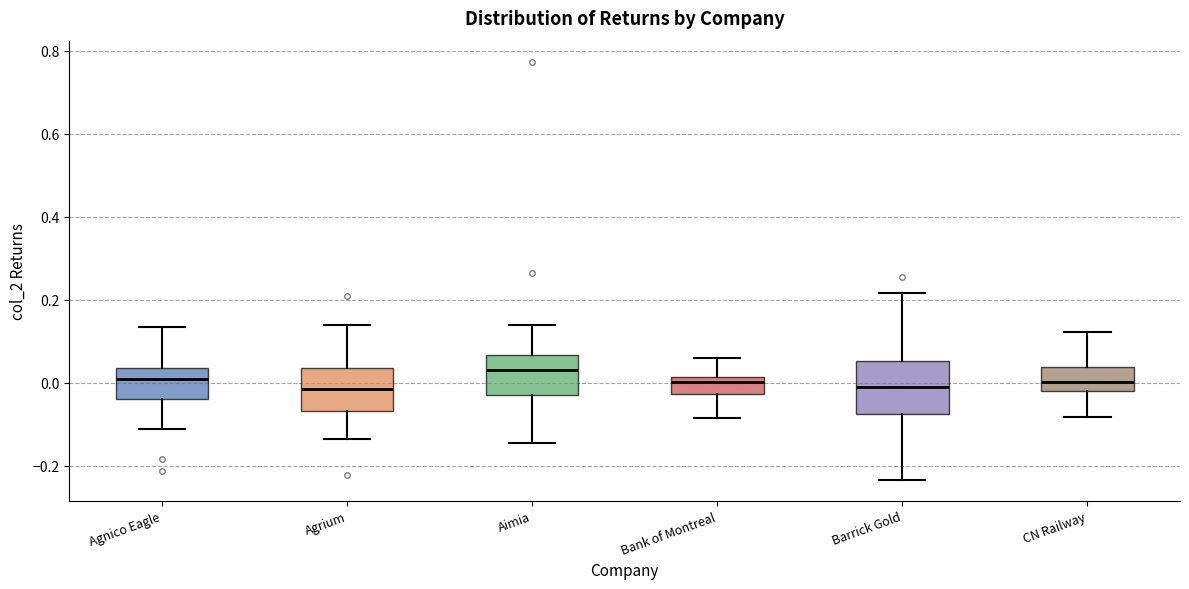

Reading left to right, transcribe this box plot: for each box, give where its median line is, the range the box spans, and where its two whiskers end, as read against the y-axis. The values are not printed on the chart, so give them approximately, as read against the axis.

Agnico Eagle: median 0.00, box -0.04 to 0.04, whiskers -0.12 to 0.14
Agrium: median -0.02, box -0.06 to 0.04, whiskers -0.14 to 0.14
Aimia: median 0.04, box -0.02 to 0.06, whiskers -0.14 to 0.14
Bank of Montreal: median 0.00, box -0.02 to 0.02, whiskers -0.08 to 0.06
Barrick Gold: median 0.00, box -0.08 to 0.06, whiskers -0.24 to 0.22
CN Railway: median 0.00, box -0.02 to 0.04, whiskers -0.08 to 0.12